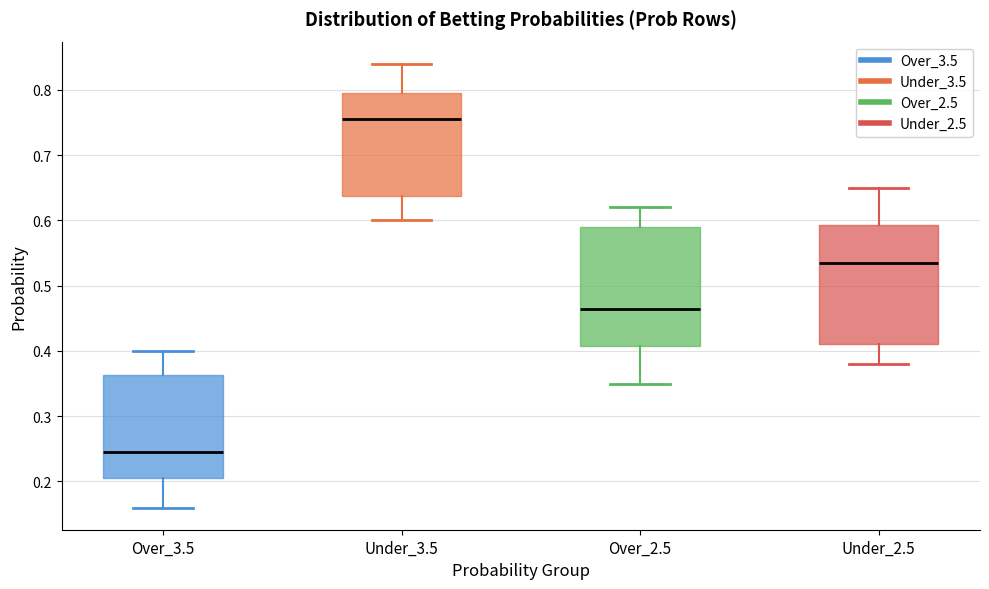

Which box's median line is the lowest?

Over_3.5